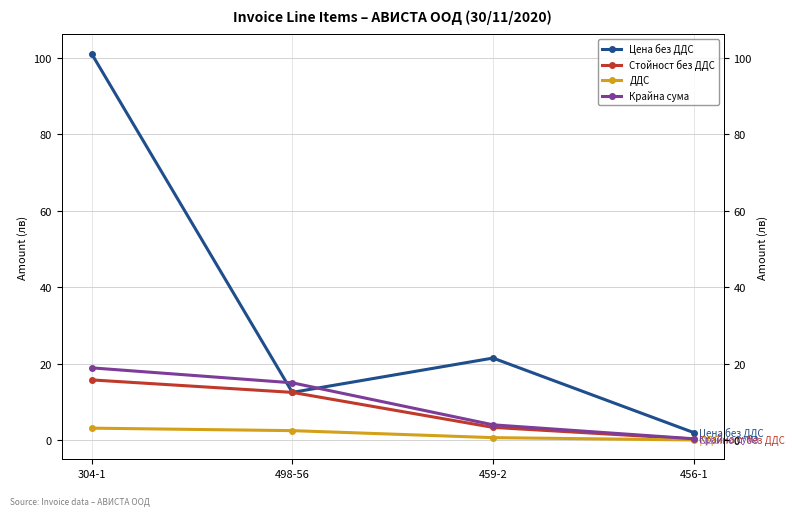

Is the value of Стойност без ДДС at 498-56 greater than the value of Крайна сума at 456-1?

Yes